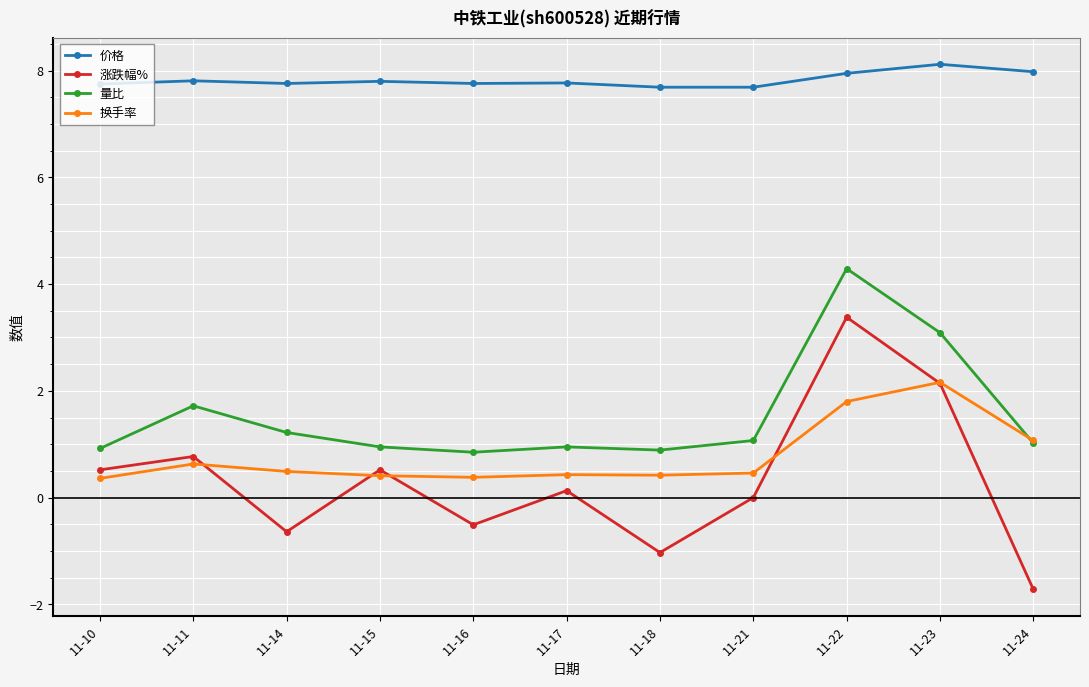

True or false: 涨跌幅% and 量比 intersect in this chart.

False